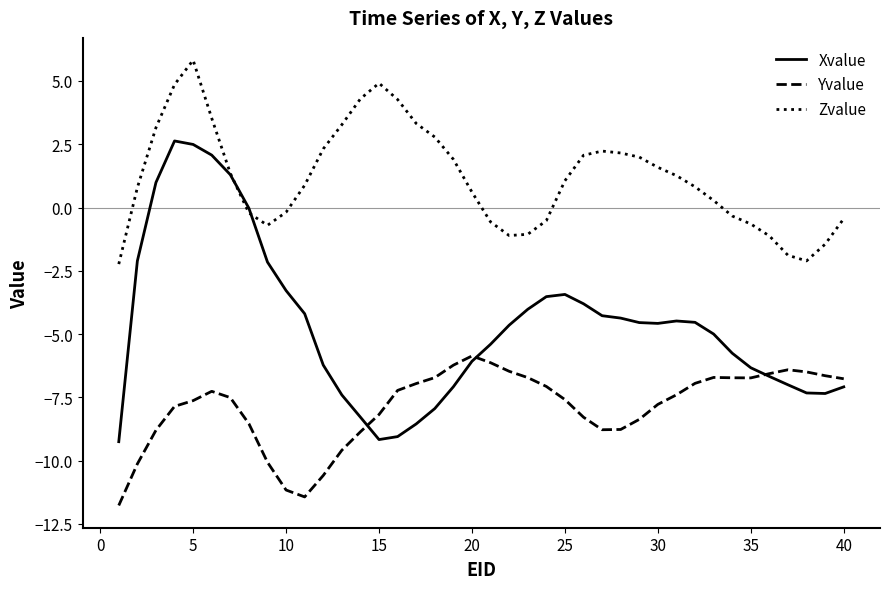

Does the chart display data point markers on the line(s)?

No